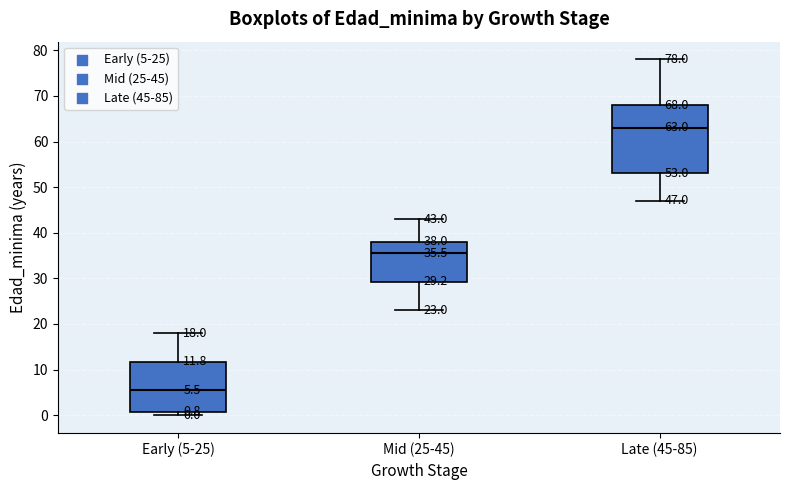

Comparing the boxes themselves (not the whiskers), which one is the tallest?

Late (45-85)